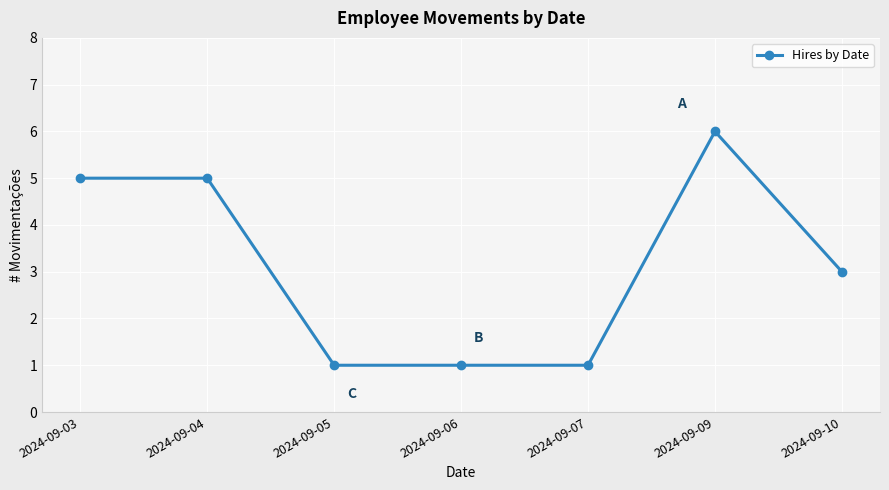

Reading left to right, what are all the values shown in this chart?

2024-09-03=5	2024-09-04=5	2024-09-05=1	2024-09-06=1	2024-09-07=1	2024-09-09=6	2024-09-10=3